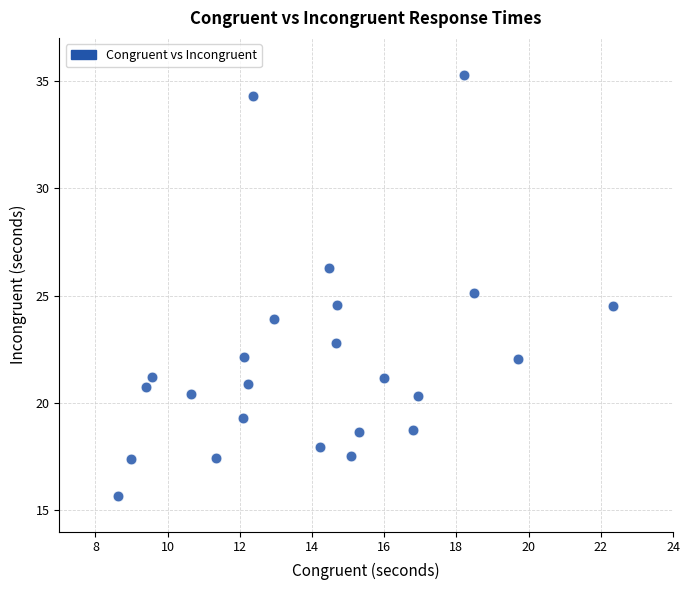

What is the range of Y values (max minus min)?

19.6